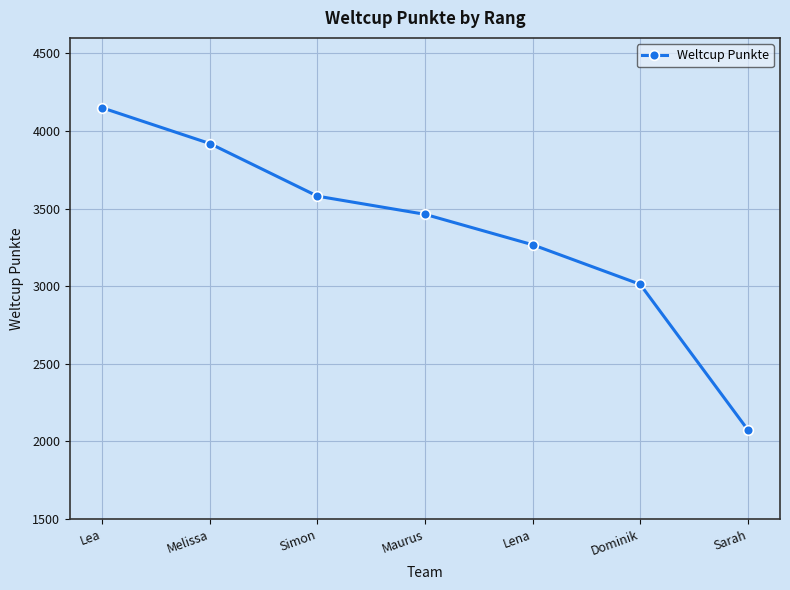

Reading left to right, what are all the values shown in this chart?

4149	3919	3580	3463	3267	3012	2075